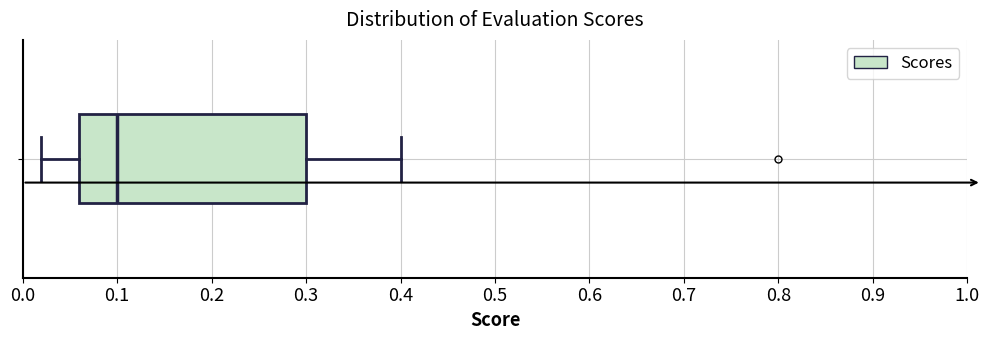

Read this box plot against the x-axis: the position of the median line, the range covered by the box, and the ends of both whiskers. The values are not printed on the chart, so give them approximately, as read against the axis.

median 0.10, box 0.06 to 0.30, whiskers 0.02 to 0.40